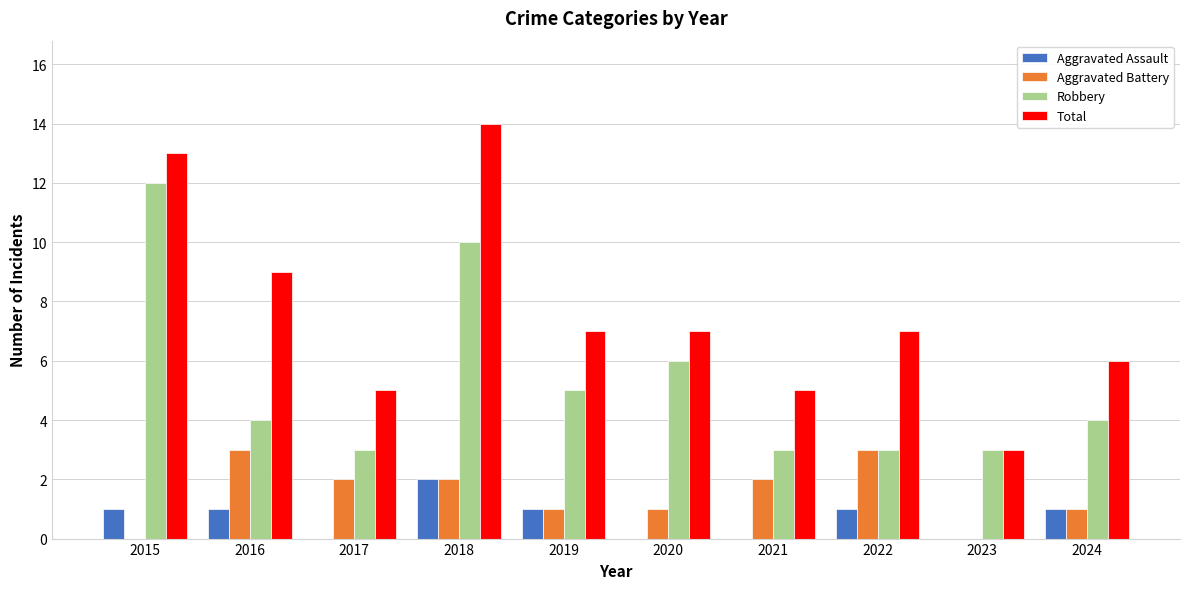

What value does the Aggravated Battery series have at 2018?

2